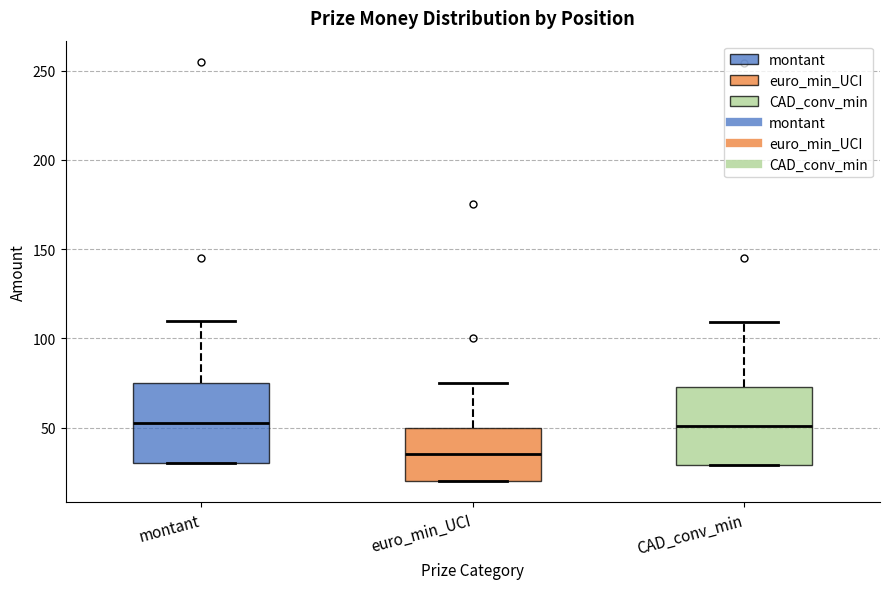

Where is the lower edge of the box for euro_min_UCI on the y-axis? The values are not printed on the chart, so give them approximately, as read against the axis.

20